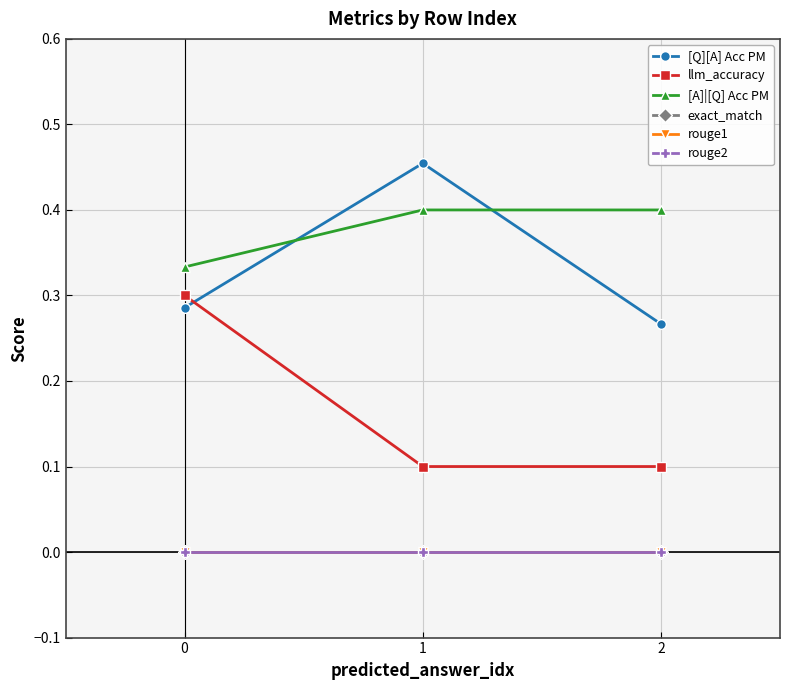

Is this an area chart (filled region under the line)?

No